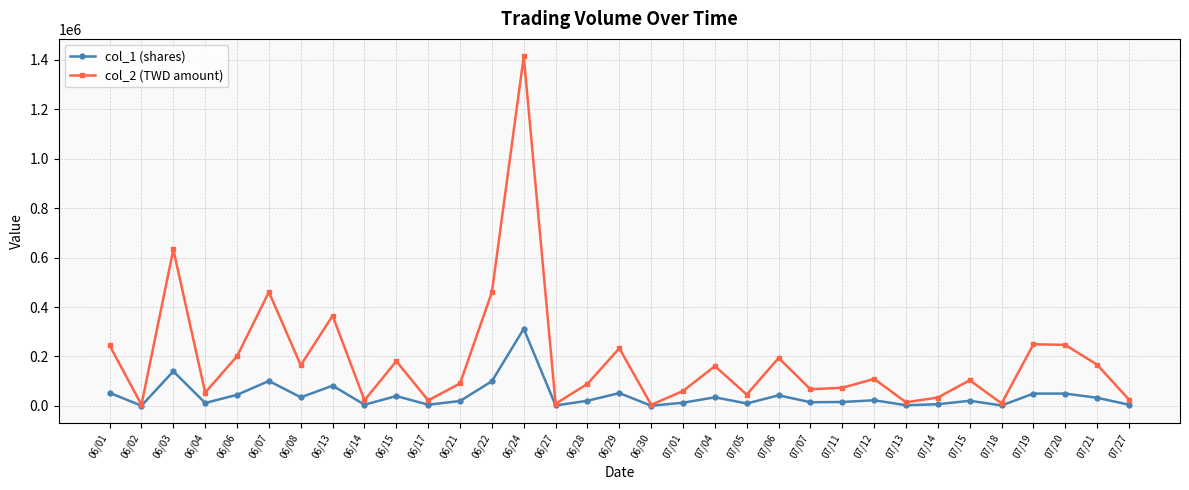

How many lines are shown in the chart?

2